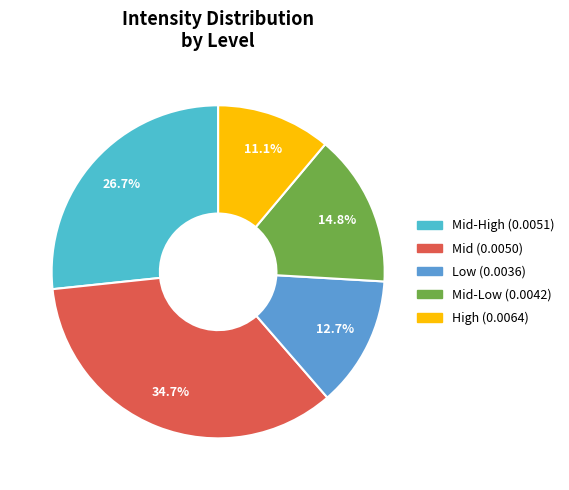

Which category has the smallest portion of the pie?

High (0.0064)